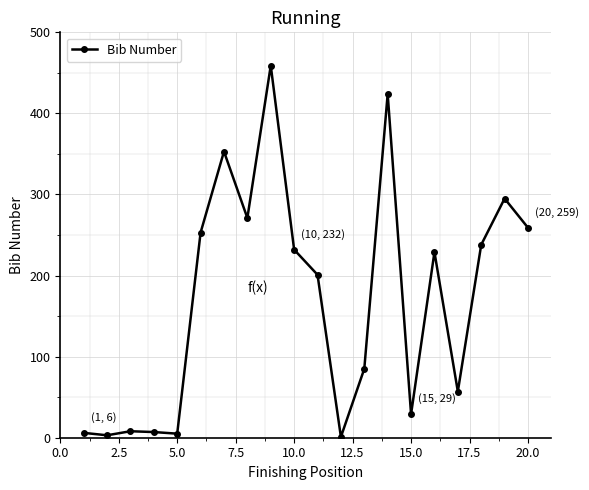

What is the average value?

171